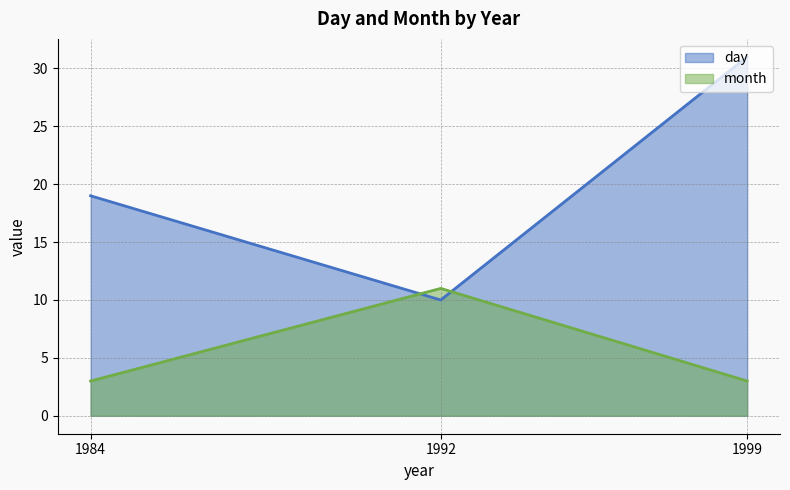

True or false: month has a value of 11 at 1992.

True